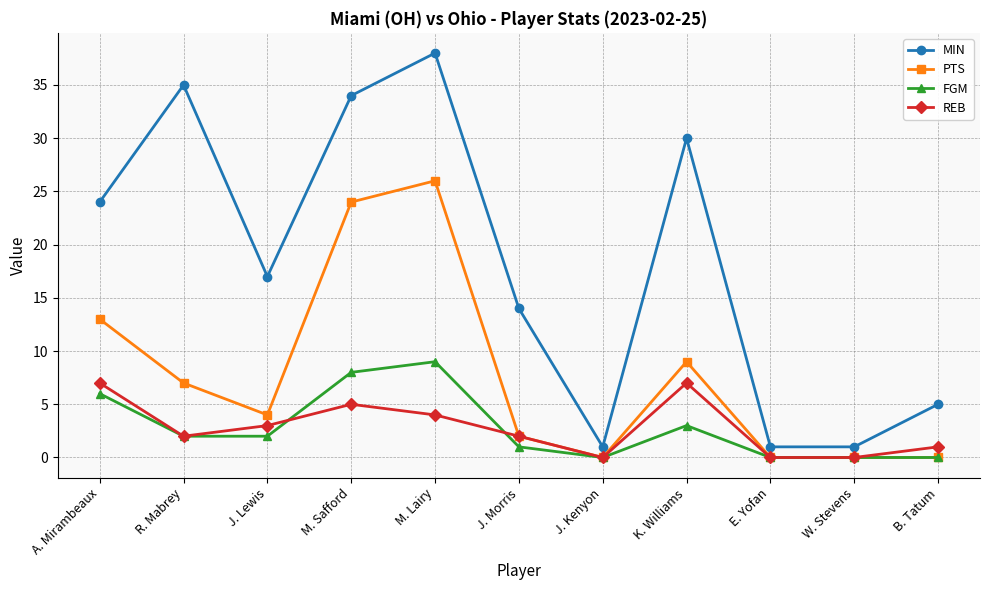

What is the sum of all PTS values?

85